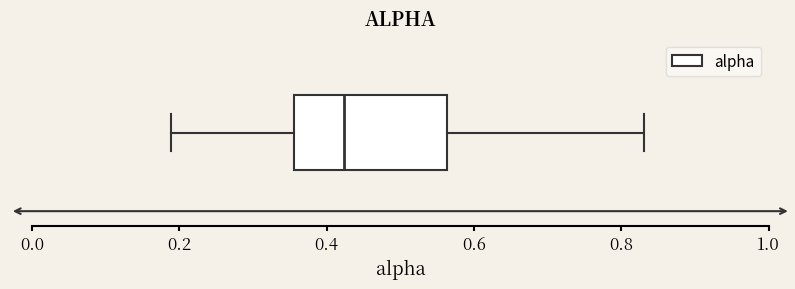

Transcribe this box plot: give where the median line is, the range the box spans, and where the two whiskers end, as read against the x-axis. The values are not printed on the chart, so give them approximately, as read against the axis.

median 0.42, box 0.36 to 0.56, whiskers 0.18 to 0.84